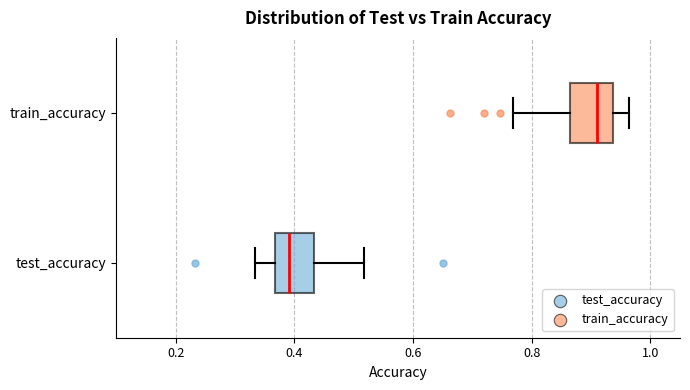

Reading bottom to top, read every box against the x-axis: the position of its median line, the range the box covers, and the ends of its whiskers. The values are not printed on the chart, so give them approximately, as read against the axis.

test_accuracy: median 0.40, box 0.36 to 0.44, whiskers 0.34 to 0.52
train_accuracy: median 0.92, box 0.86 to 0.94, whiskers 0.76 to 0.96